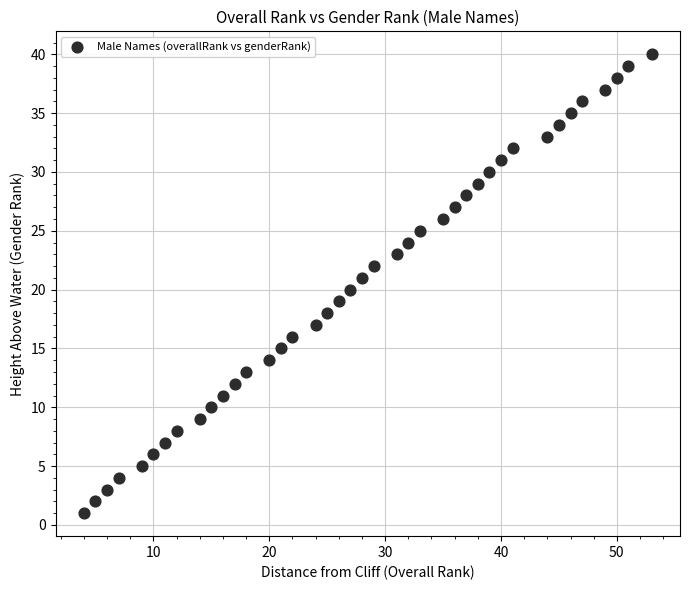

What is the range of X values (max minus min)?

49